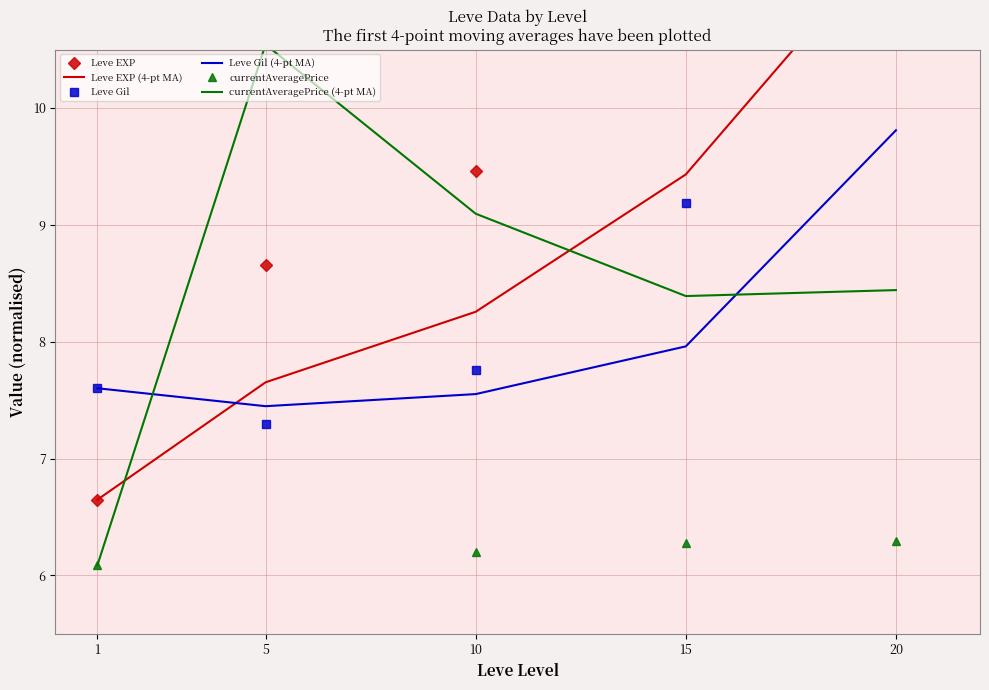

The Leve Gil (4-pt MA) series shows 13.3 at 10. True or false?

False